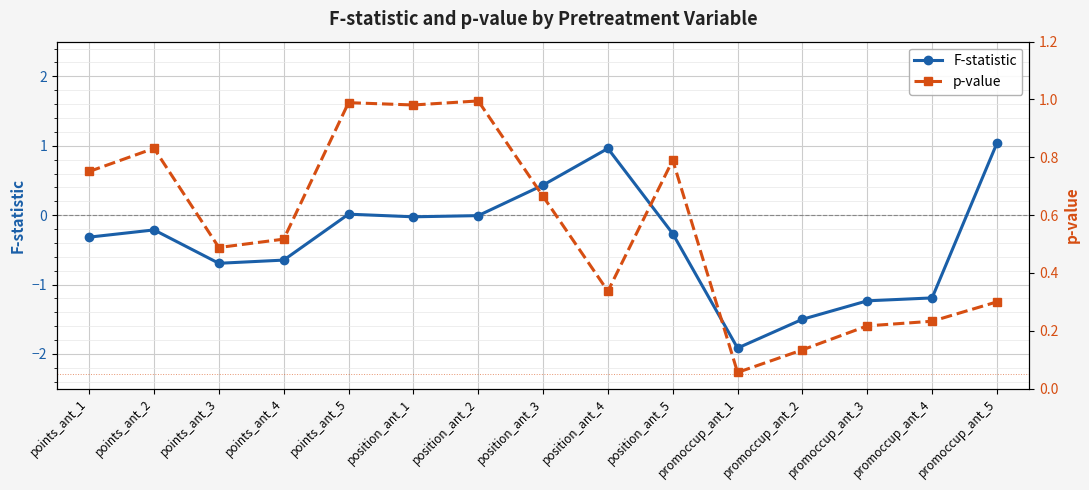

Which series ends up on top after the final intersection of F-statistic and p-value?

F-statistic